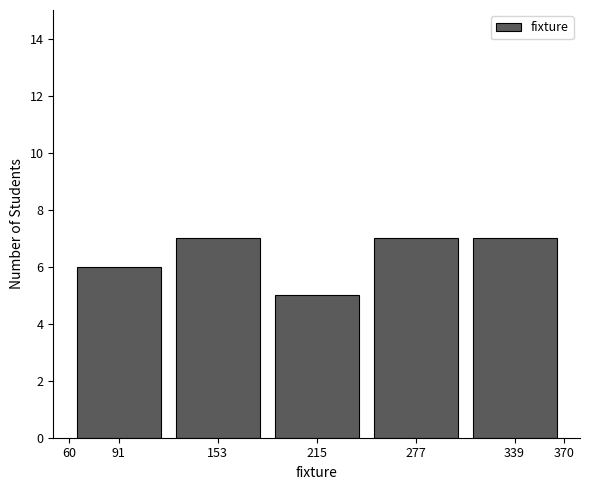

Reading left to right, transcribe this chart: for each bar, give the range it covers on the x-axis and its height. Neither the bar edges nor the heights are printed on the chart, so give them approximately, as read against the axes.

60 to 122: 6
122 to 184: 7
184 to 246: 5
246 to 308: 7
308 to 370: 7